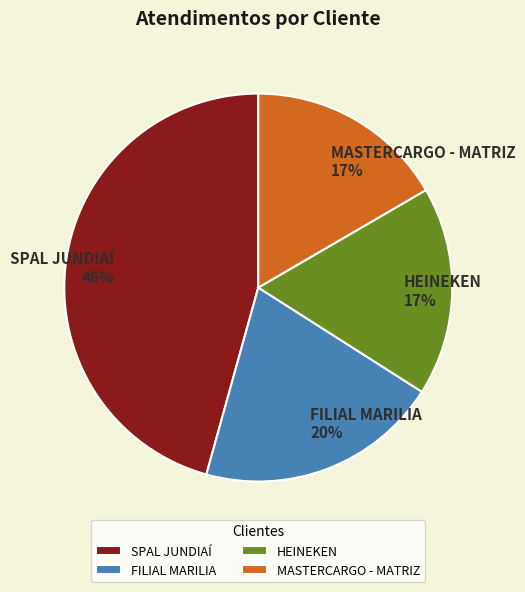

To the nearest percent, what percentage of the pie is FILIAL MARILIA?

20%